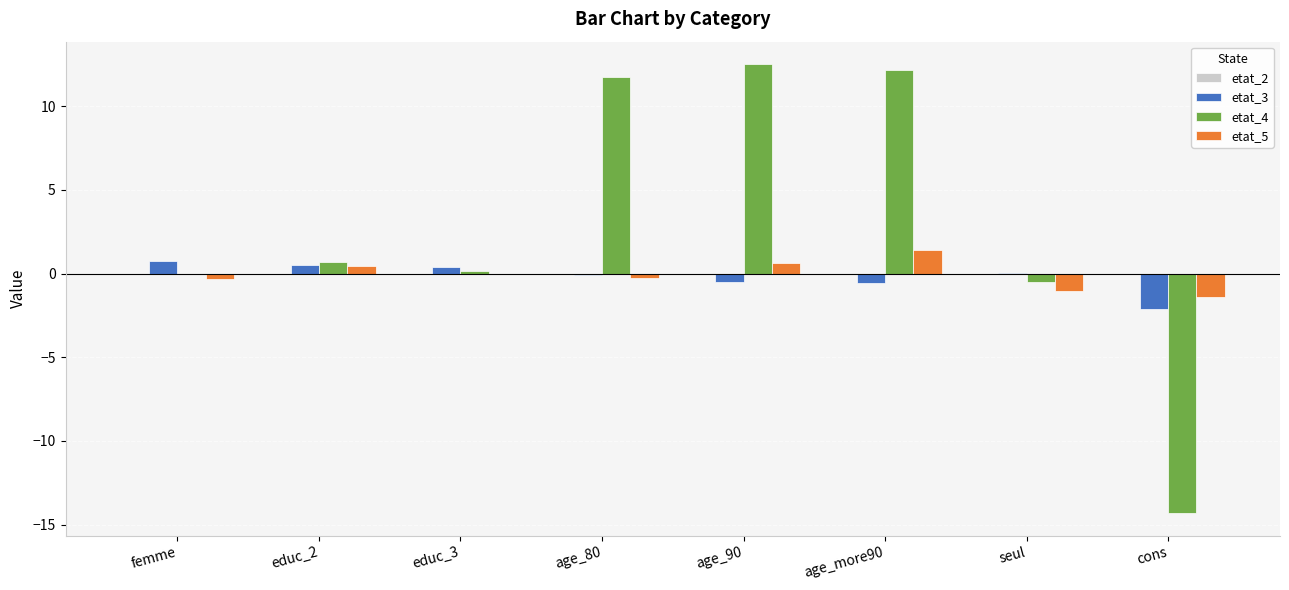

True or false: etat_5 has a value of 0.6 at age_90.

True